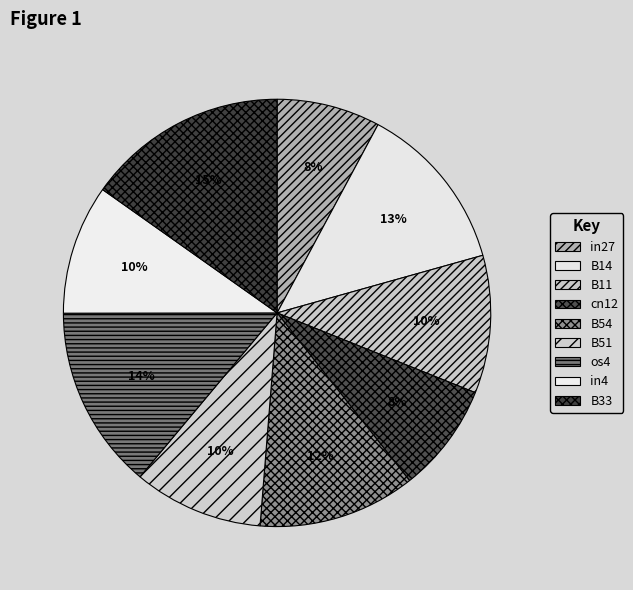

What percentage is NOT represented by B51?

90.2%